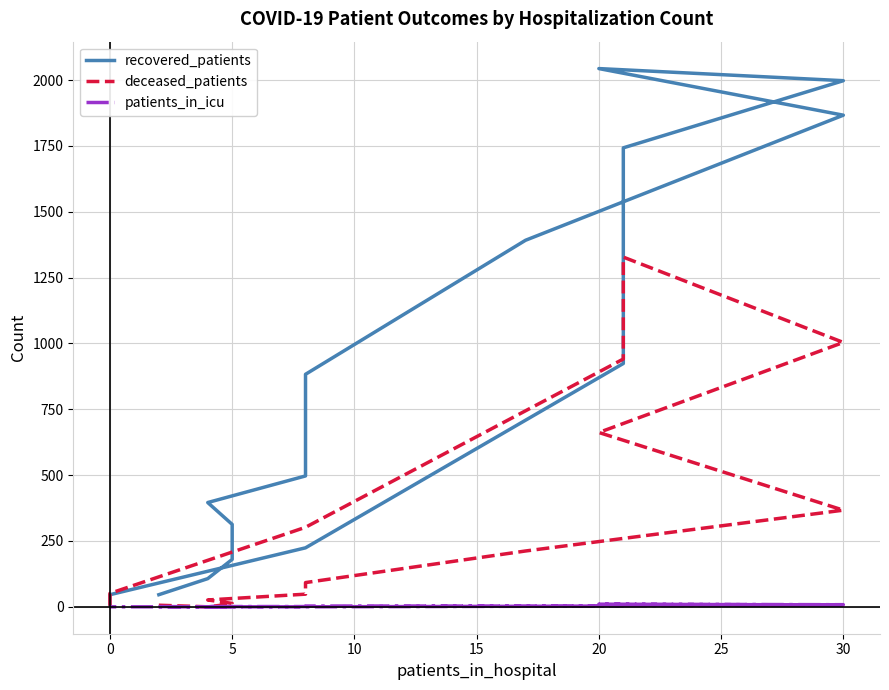

Where does the patients_in_icu series first go above 1?

25